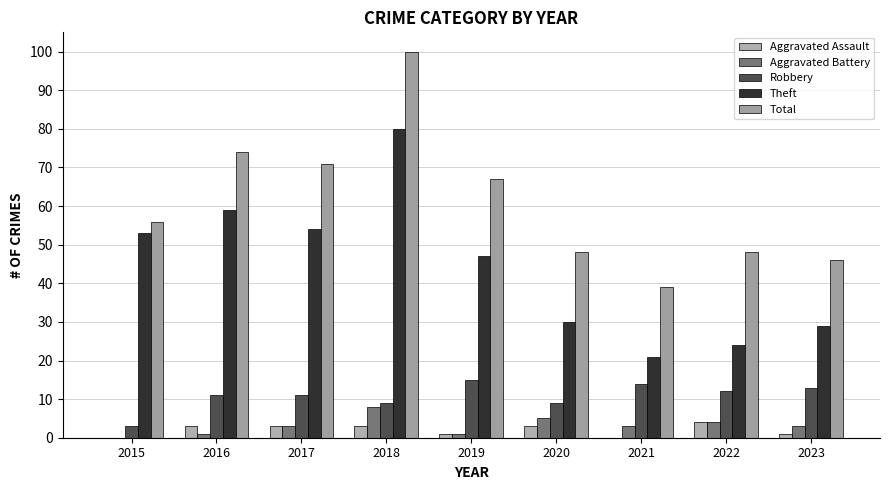

True or false: Total has a value of 46 at 2023.

True